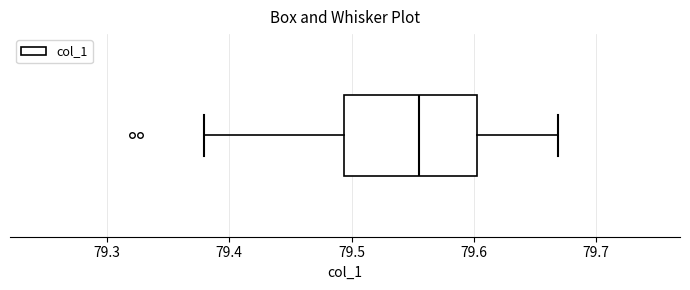

Read this box plot against the x-axis: the position of the median line, the range covered by the box, and the ends of both whiskers. The values are not printed on the chart, so give them approximately, as read against the axis.

median 79.55, box 79.49 to 79.60, whiskers 79.38 to 79.67